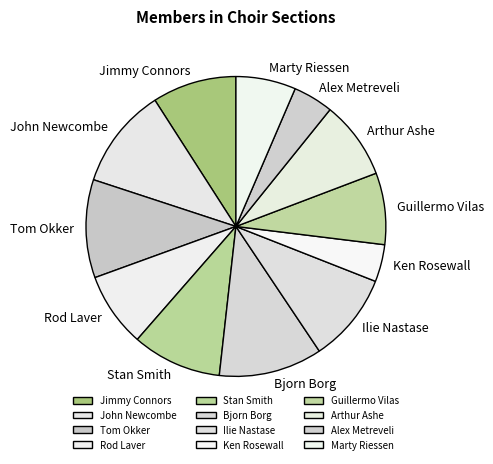

Combined, do Stan Smith and Tom Okker account for over 50%?

No